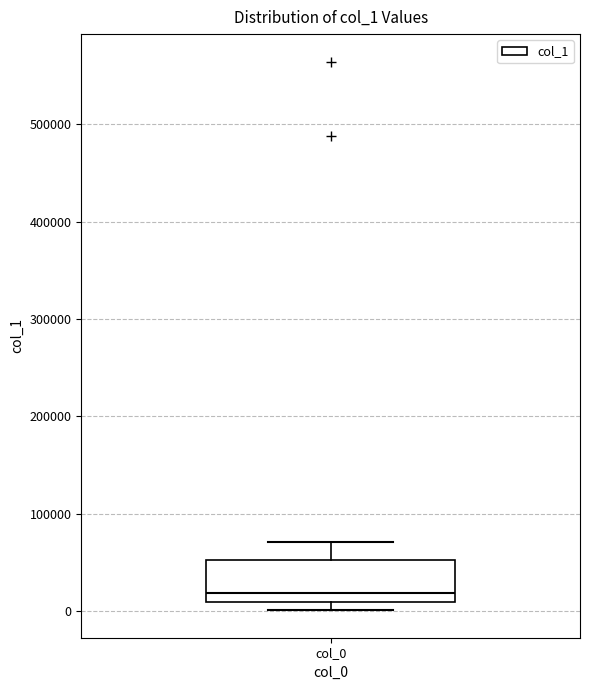

Read this box plot against the y-axis: the position of the median line, the range covered by the box, and the ends of both whiskers. The values are not printed on the chart, so give them approximately, as read against the axis.

median 20000, box 10000 to 50000, whiskers 0 to 70000